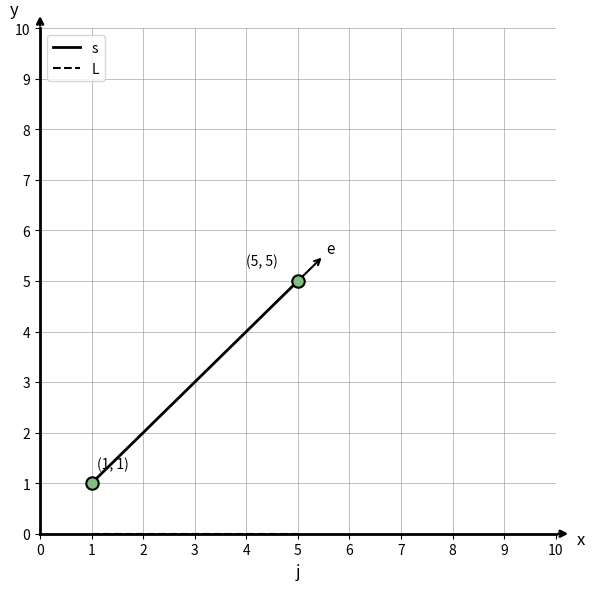

What is the total value across all series at 2?

2